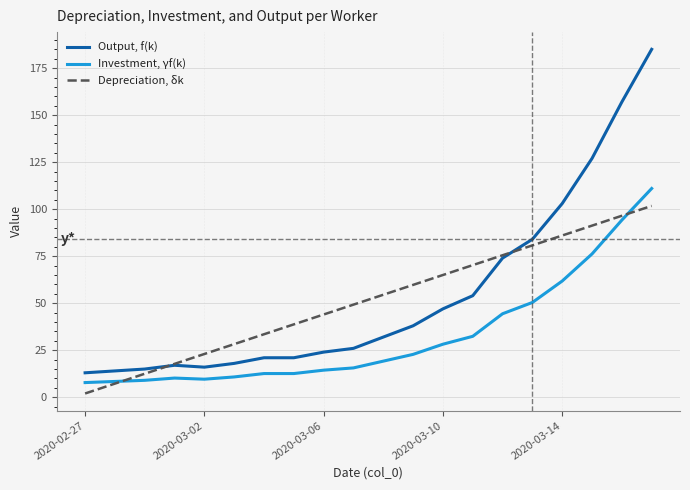

True or false: Output, f(k) and Investment, γf(k) cross at least once.

False